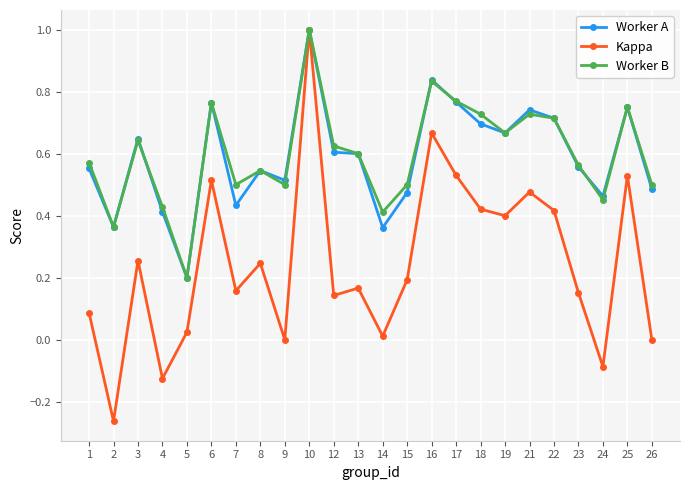

What is the maximum value shown in the chart?

1.0